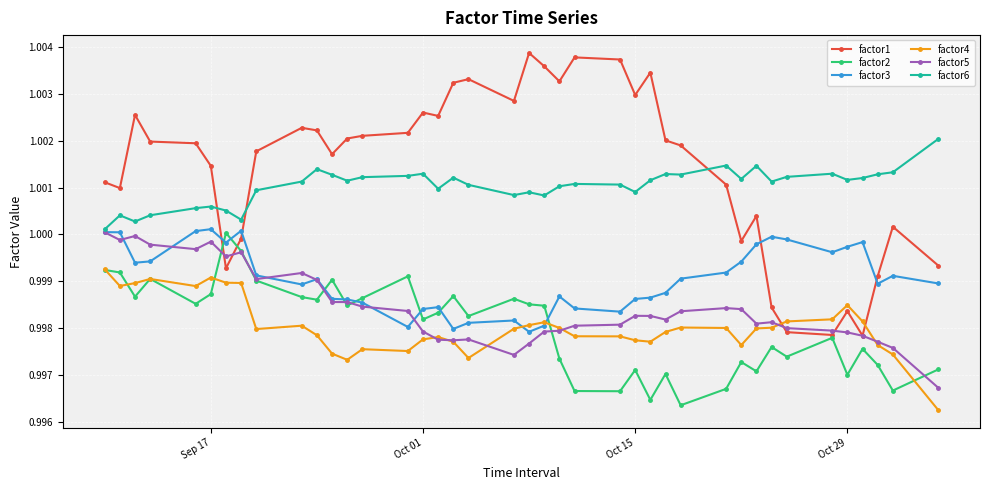

Which series has the largest range (max minus min)?

factor1